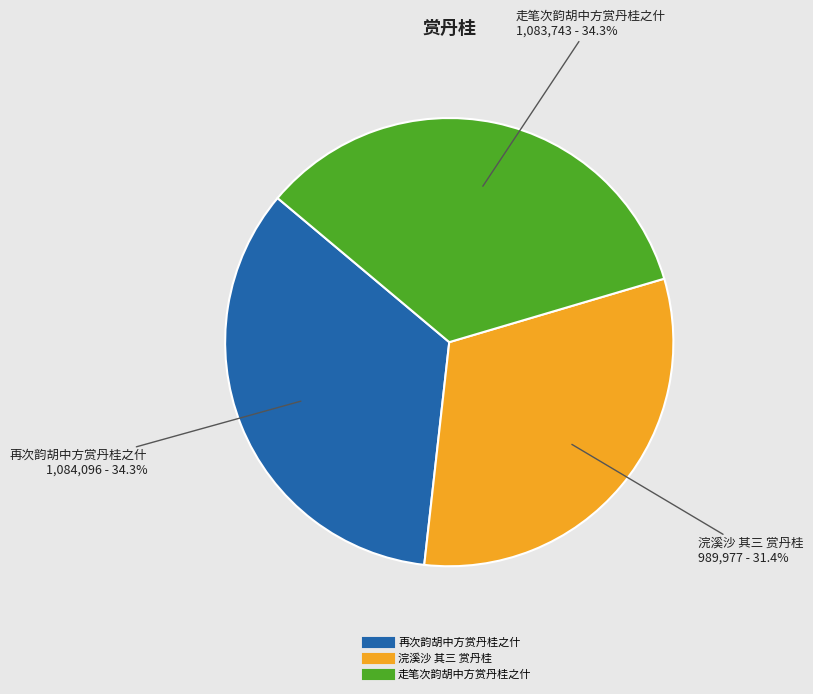

Which category has the smallest portion of the pie?

浣溪沙 其三 赏丹桂